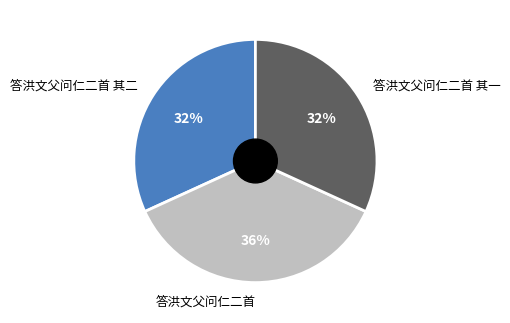

Is there a majority slice in this chart?

No